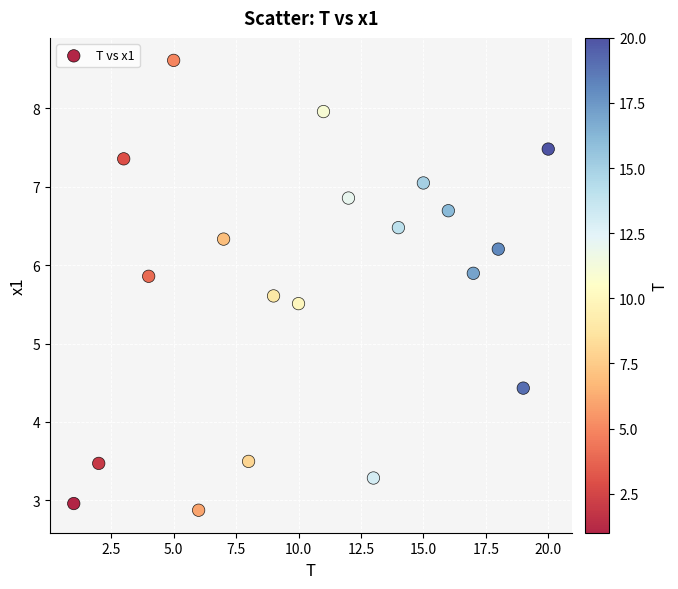

What is the range of Y values (max minus min)?

5.7